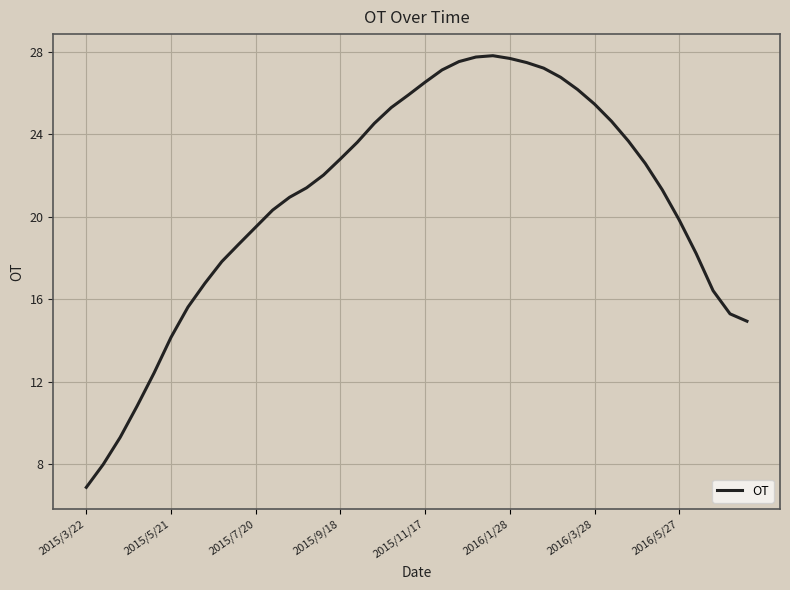

What is the smallest value displayed?

6.9